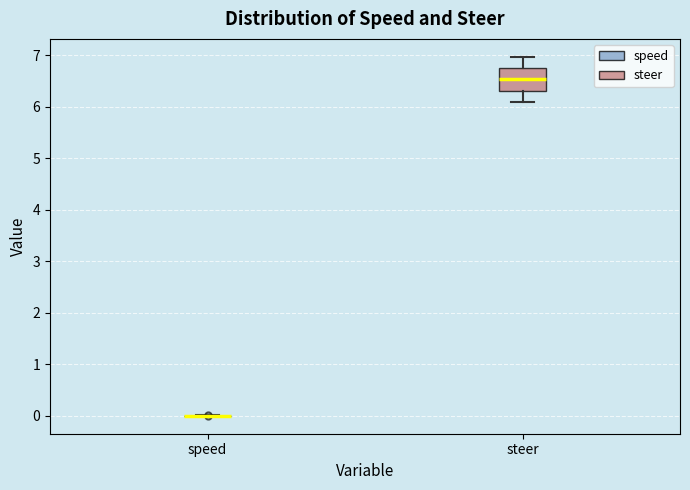

Reading left to right, read every box against the y-axis: the position of its median line, the range the box covers, and the ends of its whiskers. The values are not printed on the chart, so give them approximately, as read against the axis.

speed: box collapsed to a line at 0.0, whiskers 0.0 to 0.0
steer: median 6.5, box 6.3 to 6.8, whiskers 6.1 to 7.0